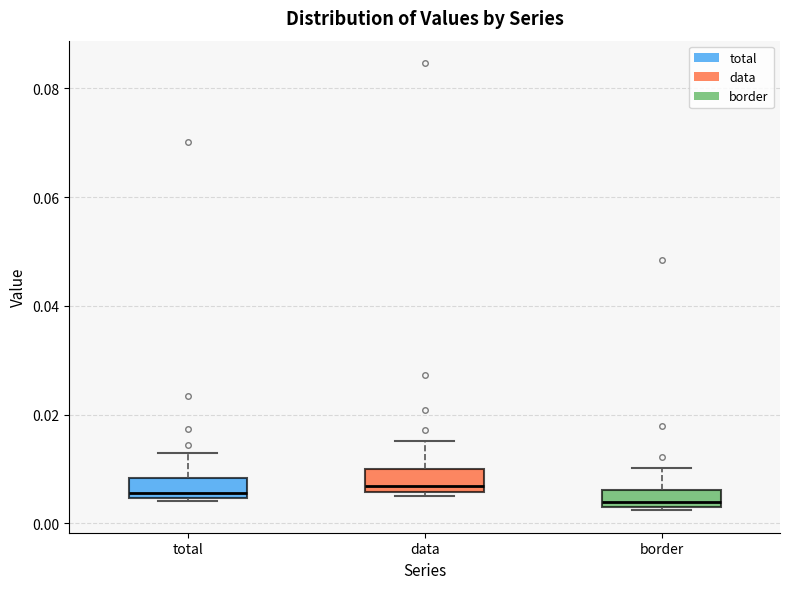

Reading left to right, transcribe this box plot: for each box, give where its median line is, the range the box spans, and where its two whiskers end, as read against the y-axis. The values are not printed on the chart, so give them approximately, as read against the axis.

total: median 0.006, box 0.004 to 0.008, whiskers 0.004 (just below the box's lower edge) to 0.012
data: median 0.006 (just above the box's lower edge), box 0.006 to 0.010, whiskers 0.006 (just below the box's lower edge) to 0.016
border: median 0.004 (just above the box's lower edge), box 0.004 to 0.006, whiskers 0.002 to 0.010